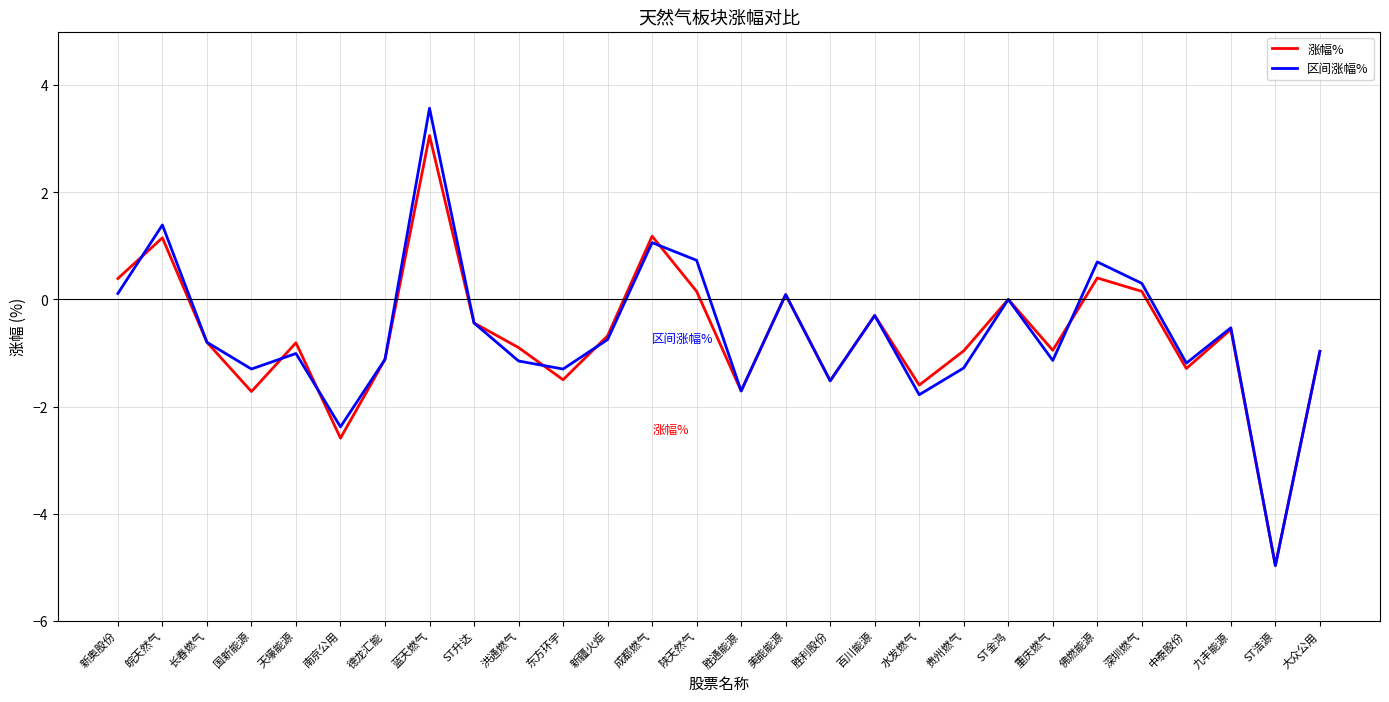

True or false: 涨幅% has more than 1 interior local peaks.

True